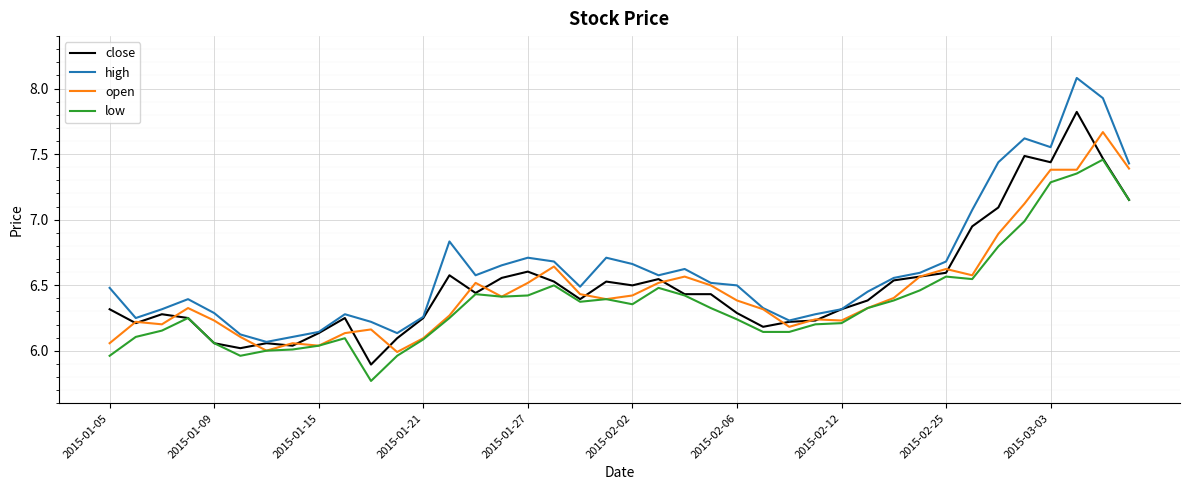

List the series in order of their peak value, lowest first.

low, open, close, high